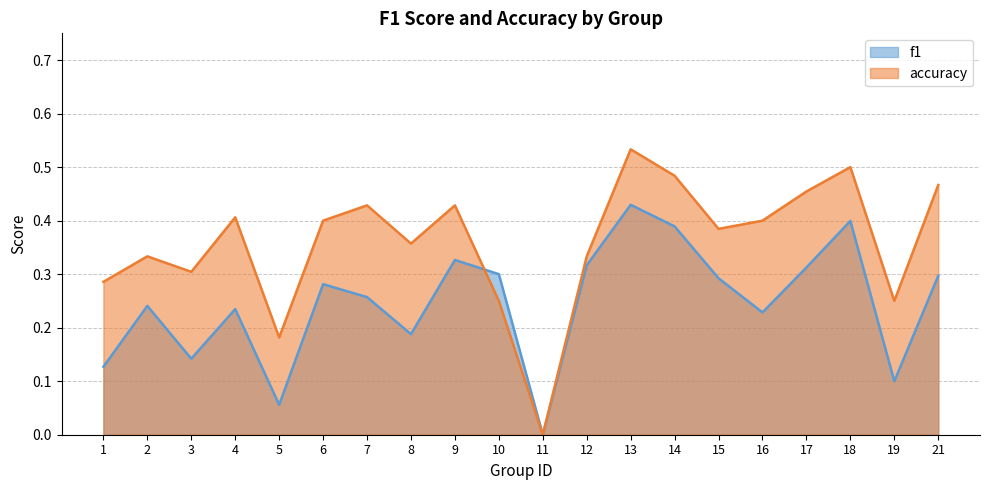

Between 17 and 21, which series saw the biggest shift?

f1